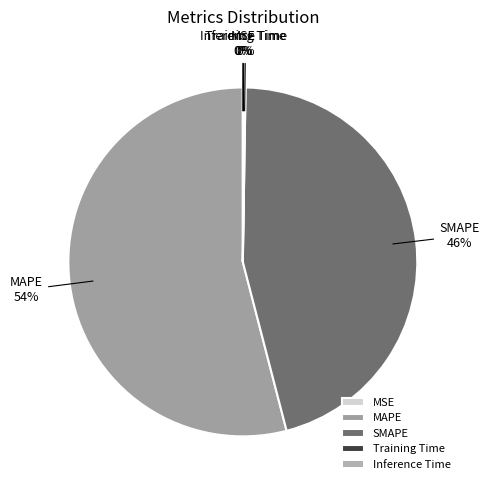

To the nearest percent, what percentage of the pie is MAPE?

54%